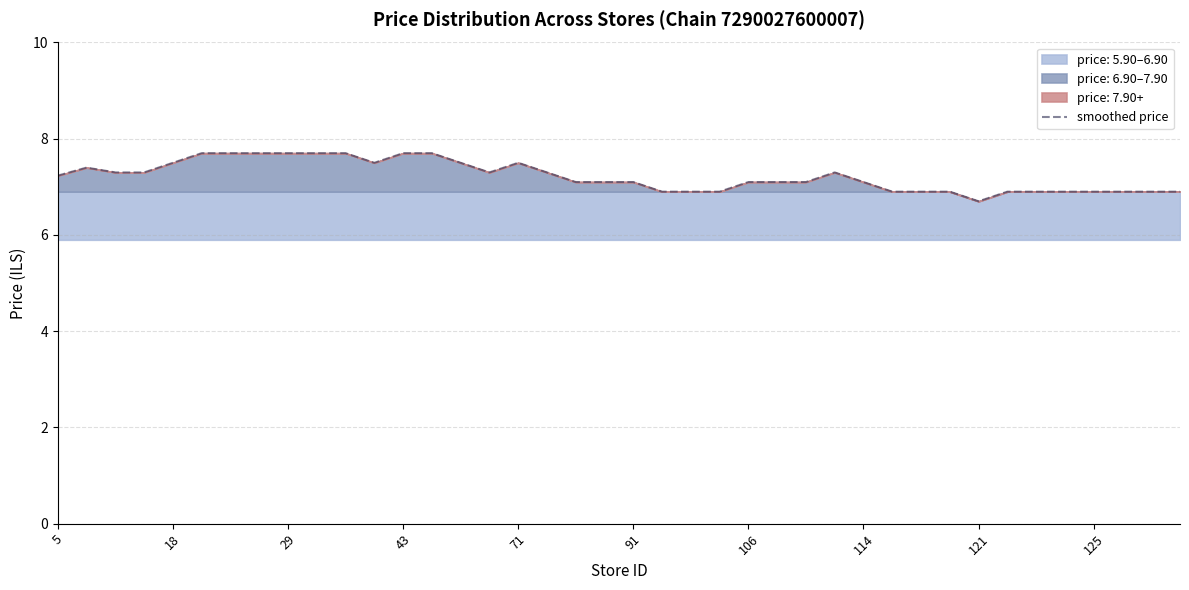

What is the difference between the maximum and second lowest values?

0.8